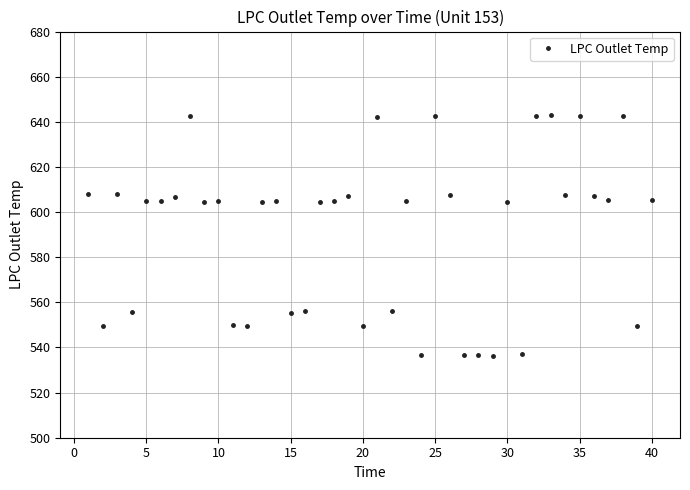

What is the value of the 6th point from the left?

604.9